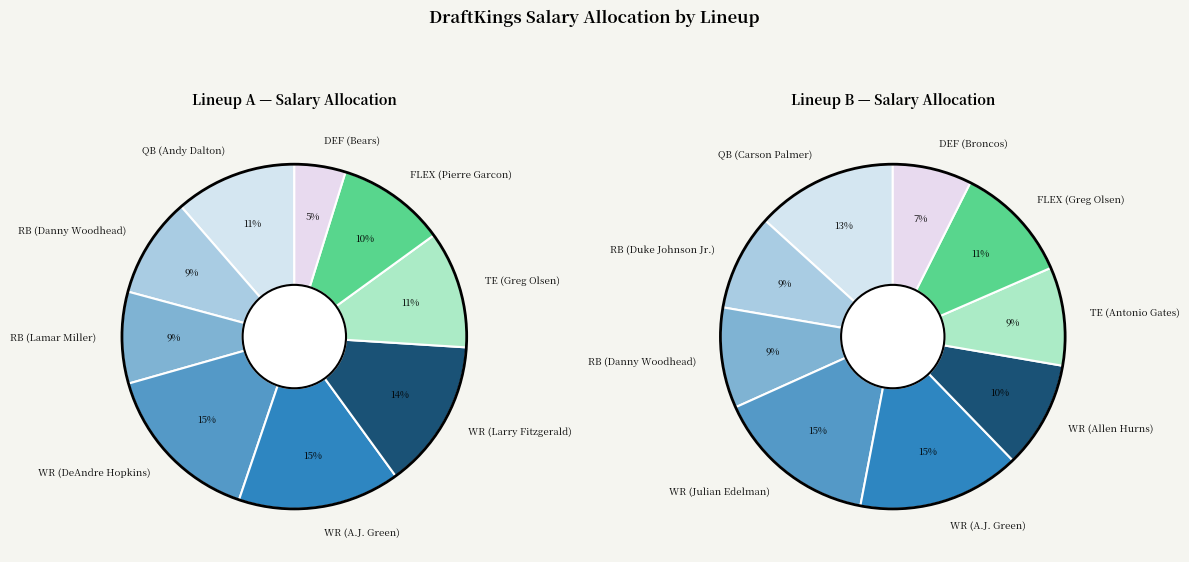

To the nearest percent, what is the combined percentage of WR (Larry Fitzgerald) and QB (Andy Dalton)?

25%